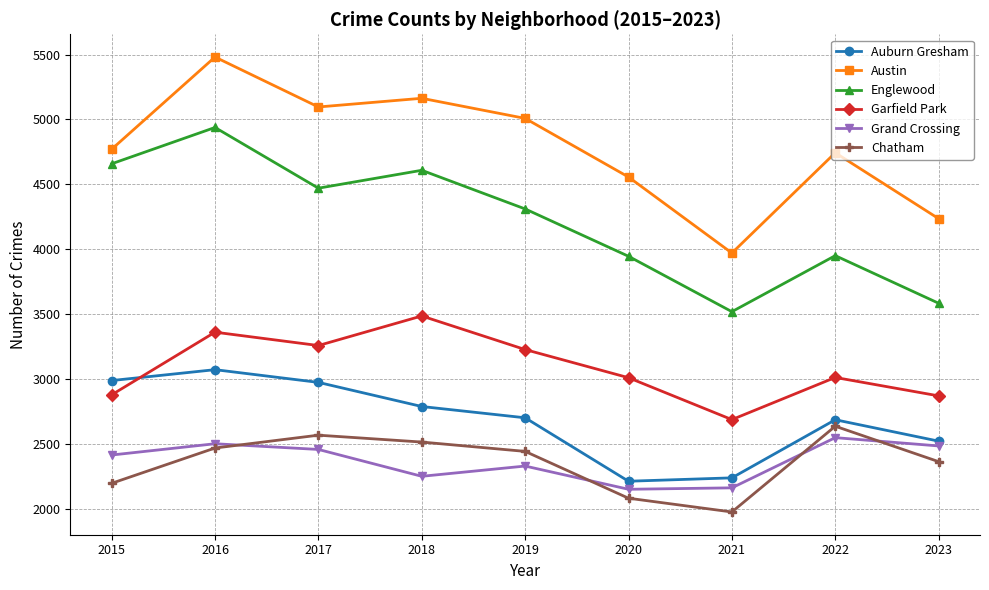

What is the minimum value for Auburn Gresham?

2211